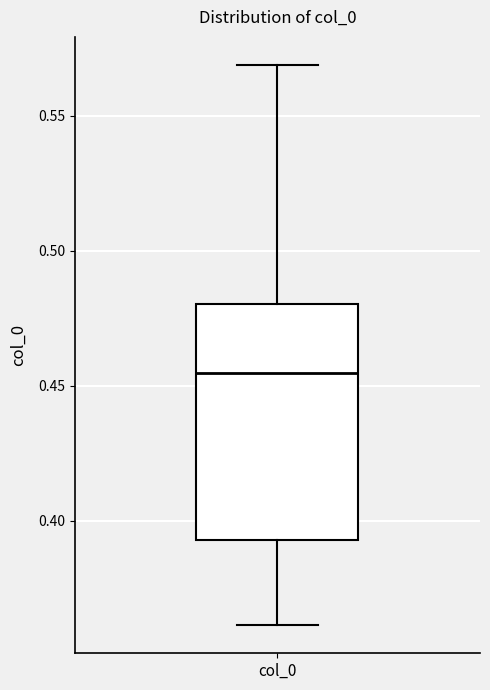

Read this box plot against the y-axis: the position of the median line, the range covered by the box, and the ends of both whiskers. The values are not printed on the chart, so give them approximately, as read against the axis.

median 0.455, box 0.395 to 0.480, whiskers 0.360 to 0.570